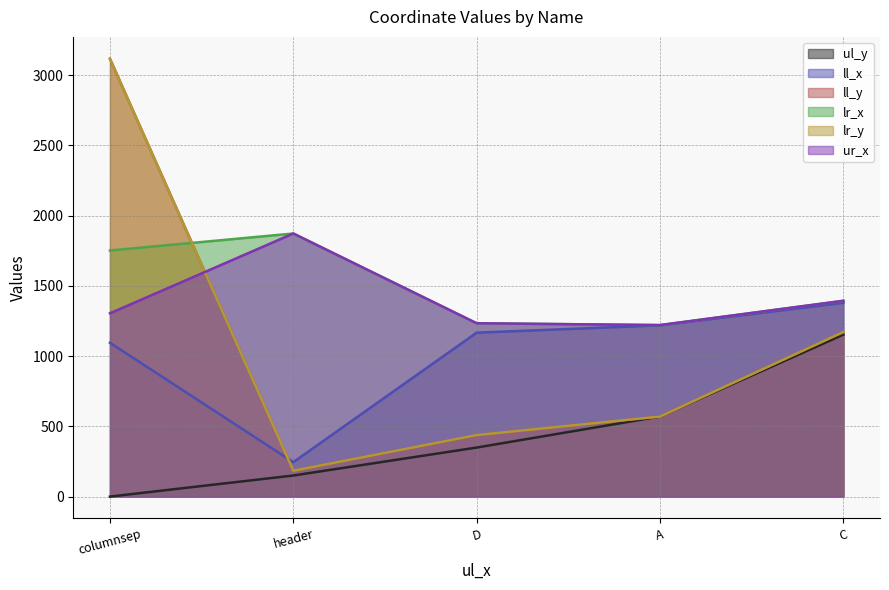

At which label does ll_x first exceed 1167?

A